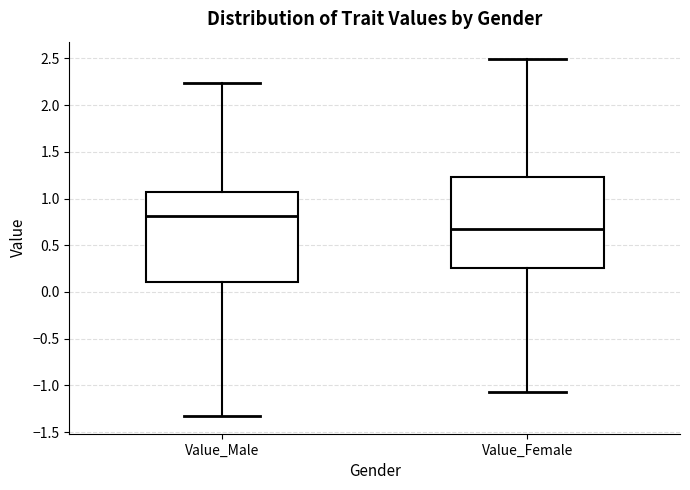

Where does the median line of the box for Value_Female sit on the y-axis? The values are not printed on the chart, so give them approximately, as read against the axis.

0.65